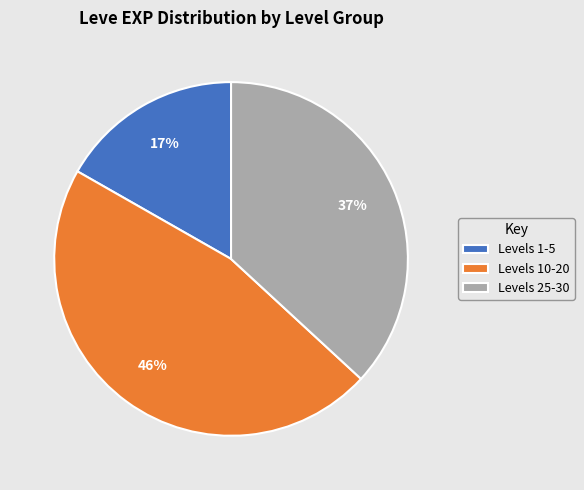

The Levels 10-20 slice represents 61% of the pie. True or false?

False